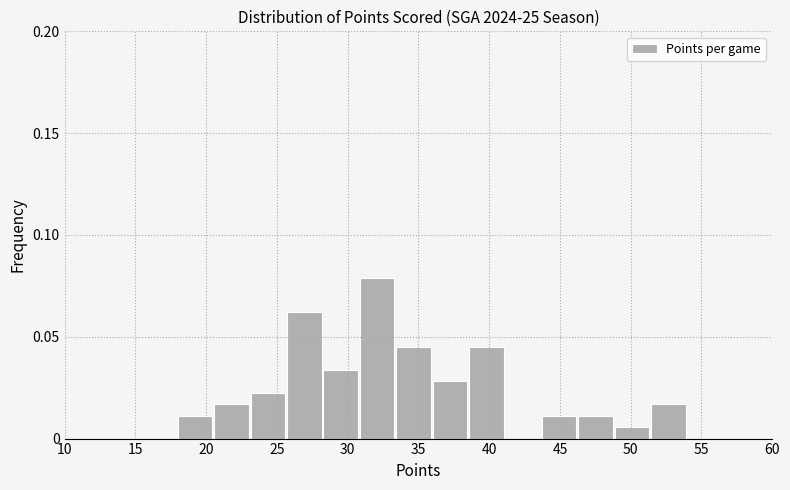

Reading left to right, list every bar in this chart as the range it spans on the x-axis followed by its height. Neither the bar edges nor the heights are printed on the chart, so give them approximately, as read against the axes.

18.0 to 20.5: 0.010
20.5 to 23.0: 0.015
23.0 to 25.5: 0.025
25.5 to 28.5: 0.060
28.5 to 31.0: 0.035
31.0 to 33.5: 0.080
33.5 to 36.0: 0.045
36.0 to 38.5: 0.030
38.5 to 41.0: 0.045
41.0 to 43.5: 0
43.5 to 46.5: 0.010
46.5 to 49.0: 0.010
49.0 to 51.5: 0.005
51.5 to 54.0: 0.015